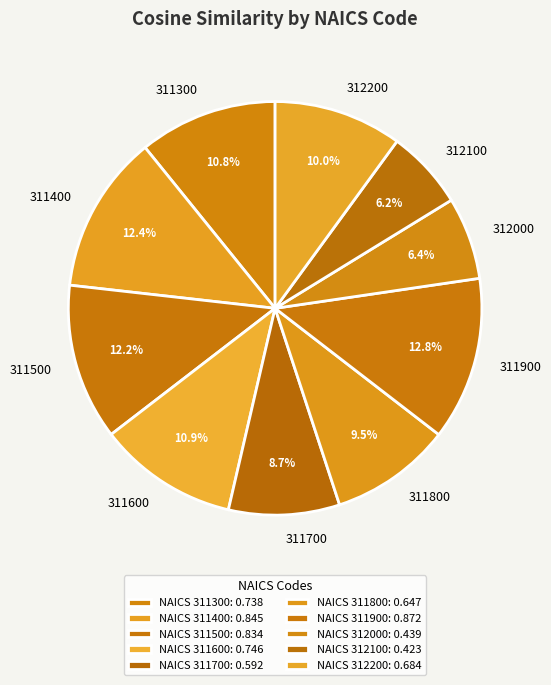

Does 312000 represent more than half of the total?

No